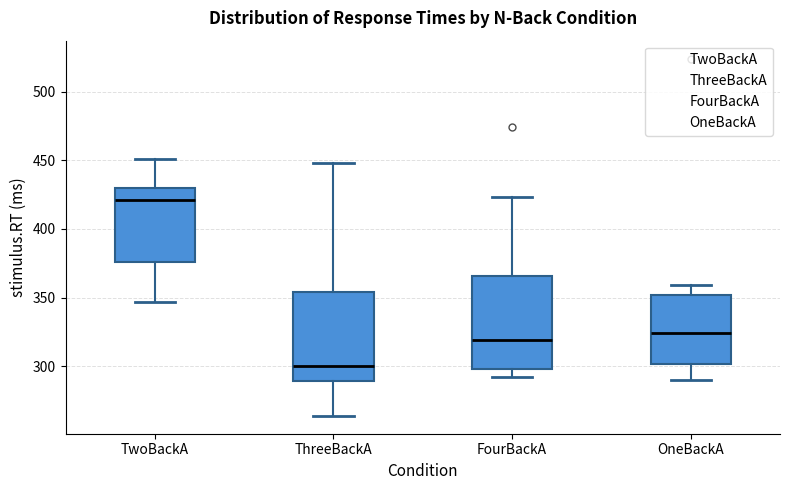

Which box's median line is the lowest?

ThreeBackA